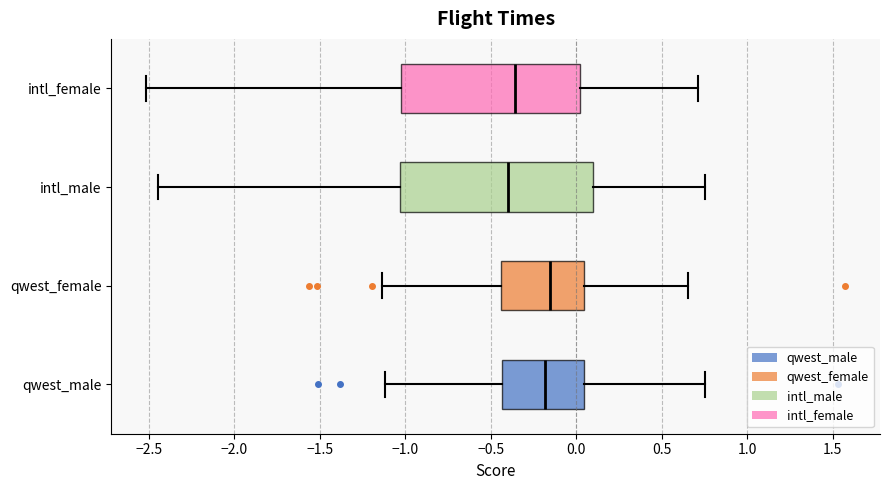

Where does the right whisker of the box for intl_female end on the x-axis? The values are not printed on the chart, so give them approximately, as read against the axis.

0.70